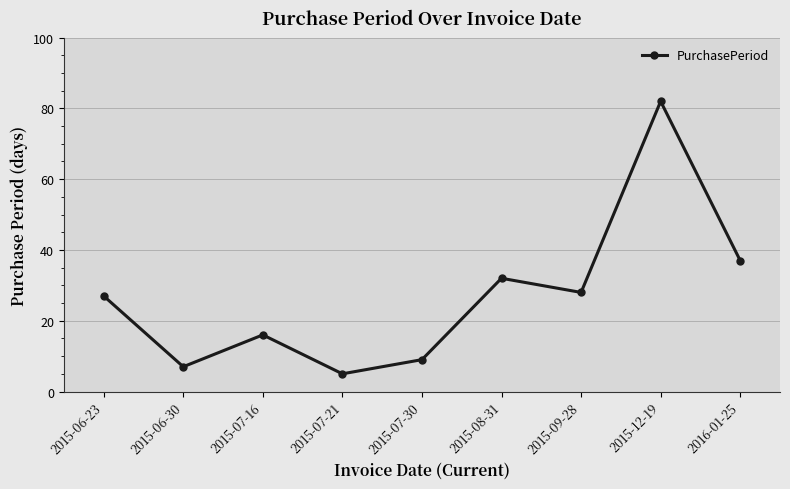

Between 2015-06-23 and 2015-08-31, which is larger?

2015-08-31